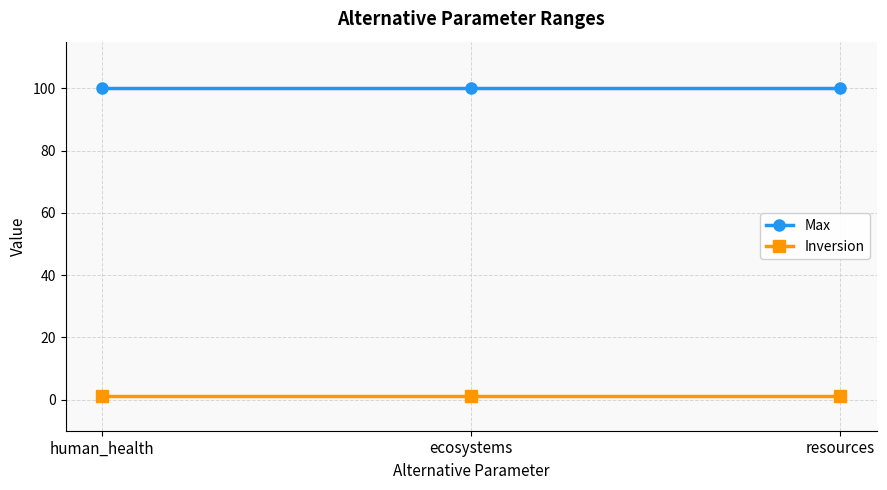

What position from the right is human_health?

3